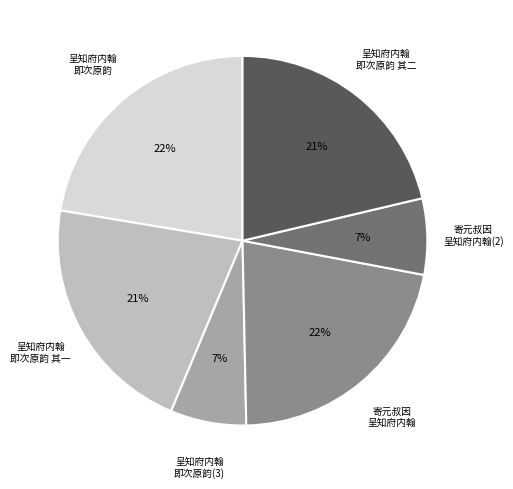

Does any single category account for the majority?

No